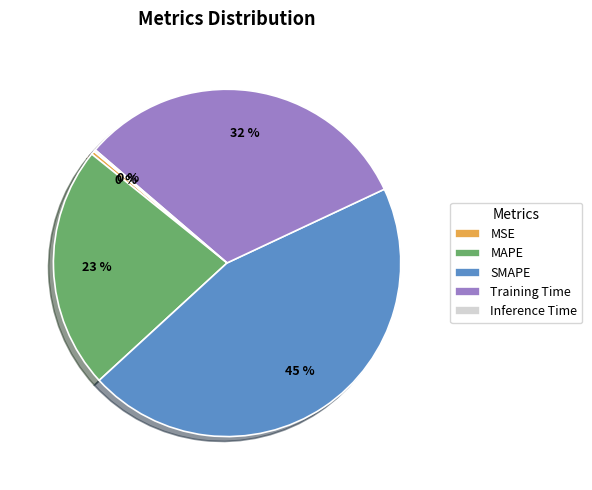

Does MSE represent more than half of the total?

No